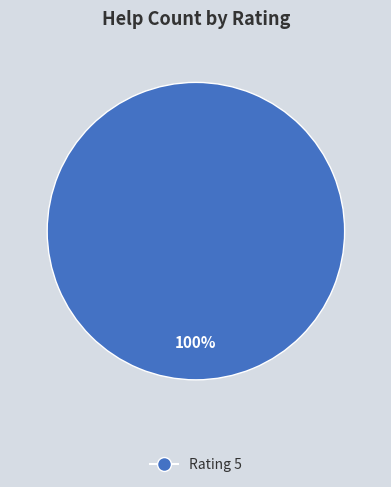

Is there any slice that represents more than half of the pie?

Yes